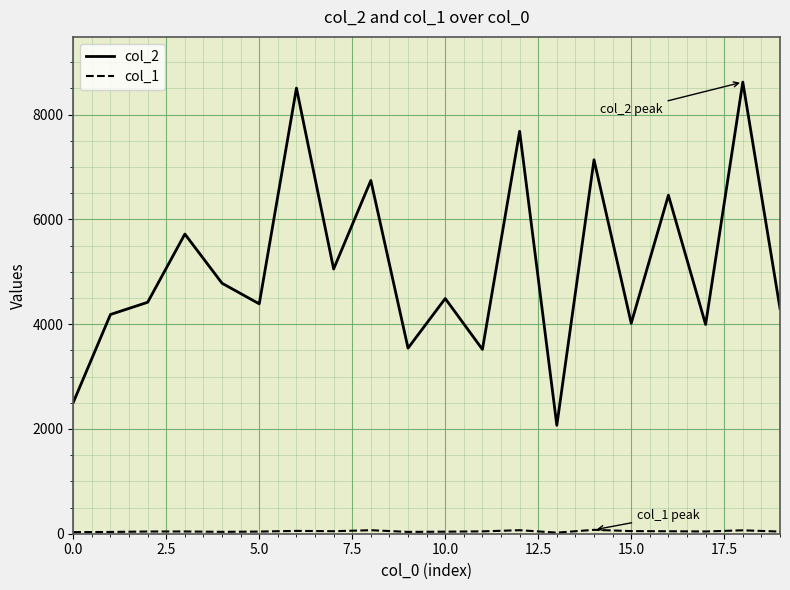

Which series has the largest range (max minus min)?

col_2